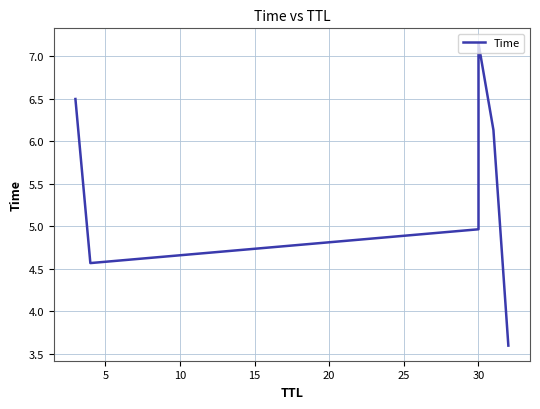

Is this an area chart (filled region under the line)?

No